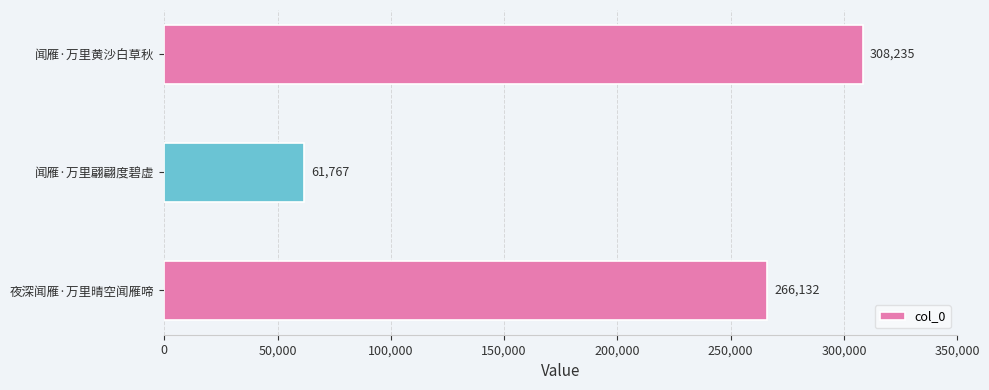

What value does the data have at 闻雁·万里翩翩度碧虚?

61767